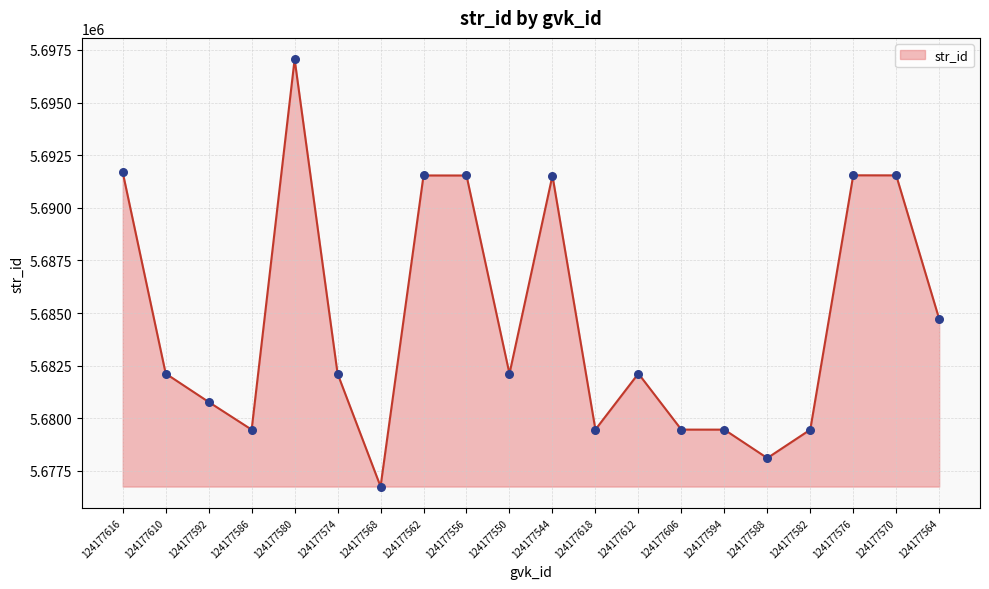

What is the ratio of the value at 124177564 to the value at 124177592?

1.0